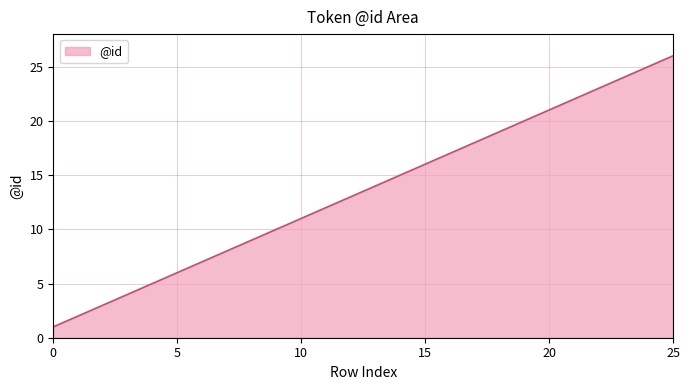

What is the maximum value shown in the chart?

26